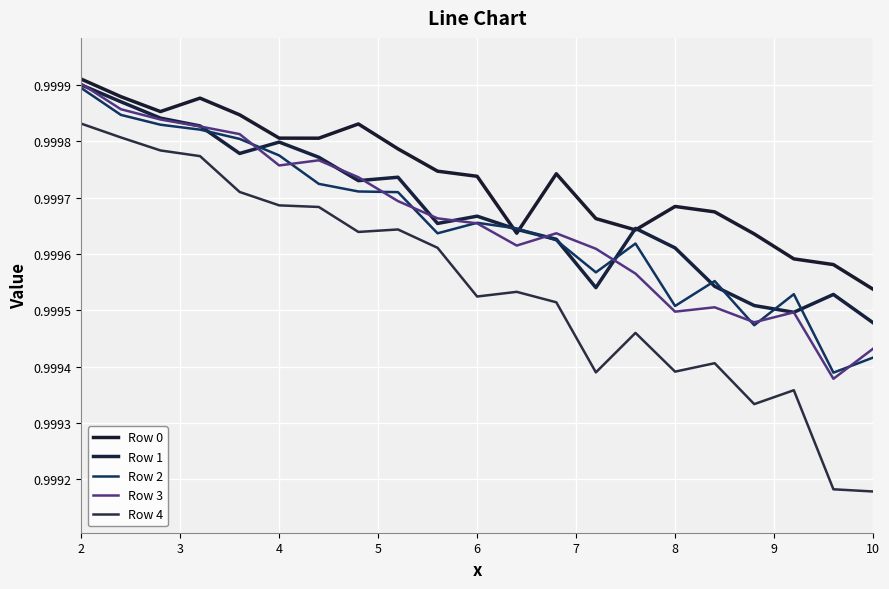

What is the average value of the Row 1 series?

1.0